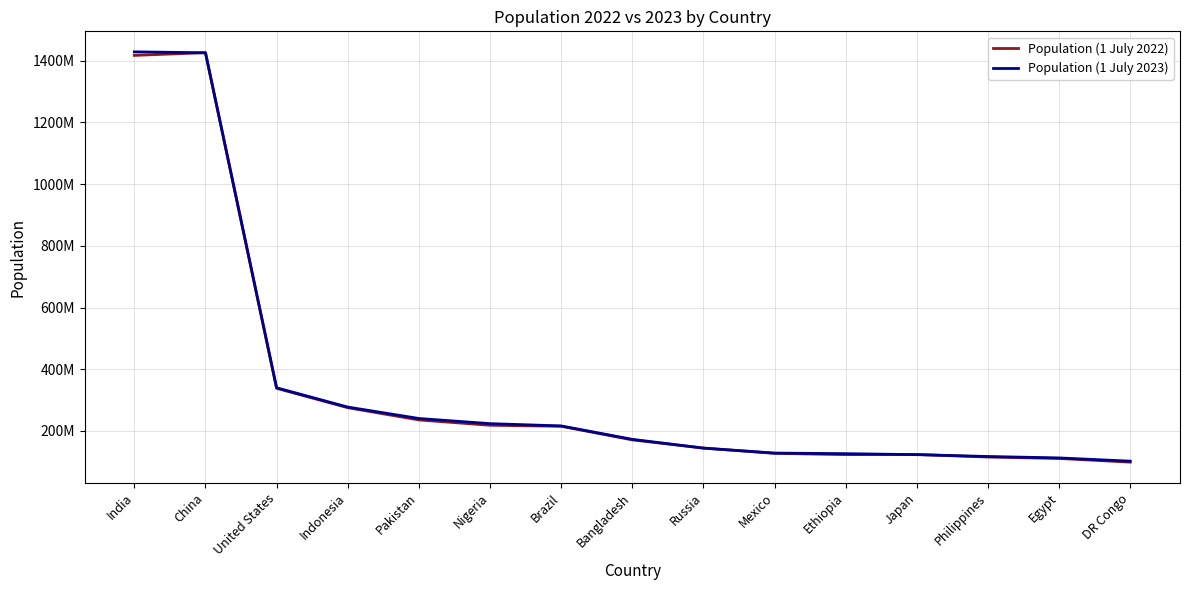

What is the lowest value of the Population (1 July 2023) series?

102262809